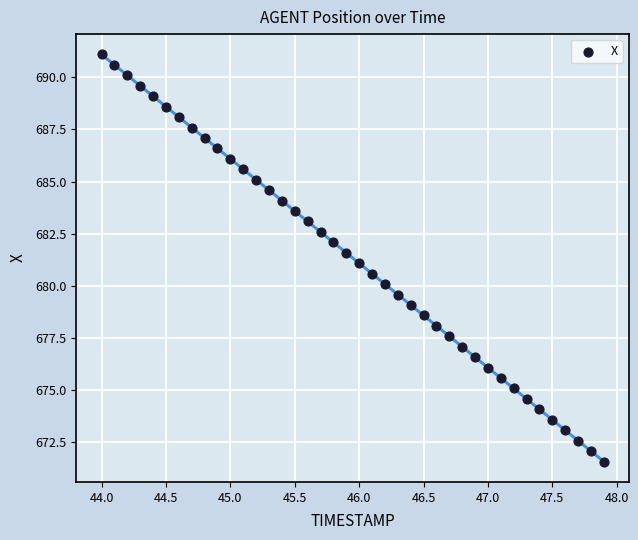

What is the range of X values (max minus min)?

3.9